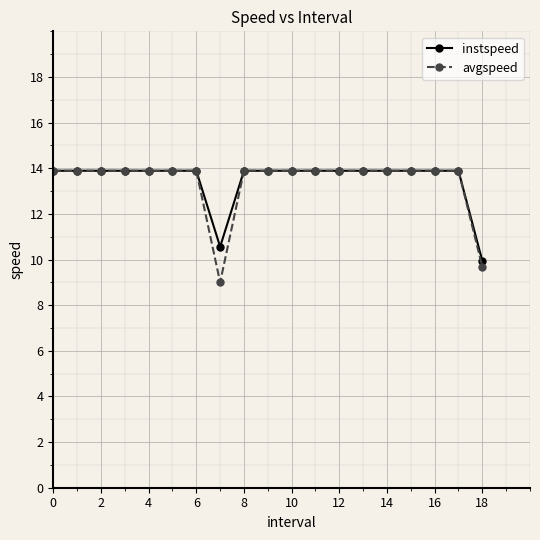

Which series has the widest spread of values?

avgspeed